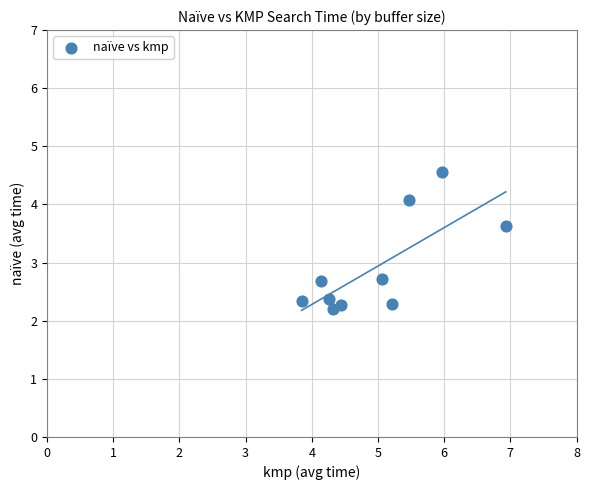

What is the range of Y values (max minus min)?

2.4